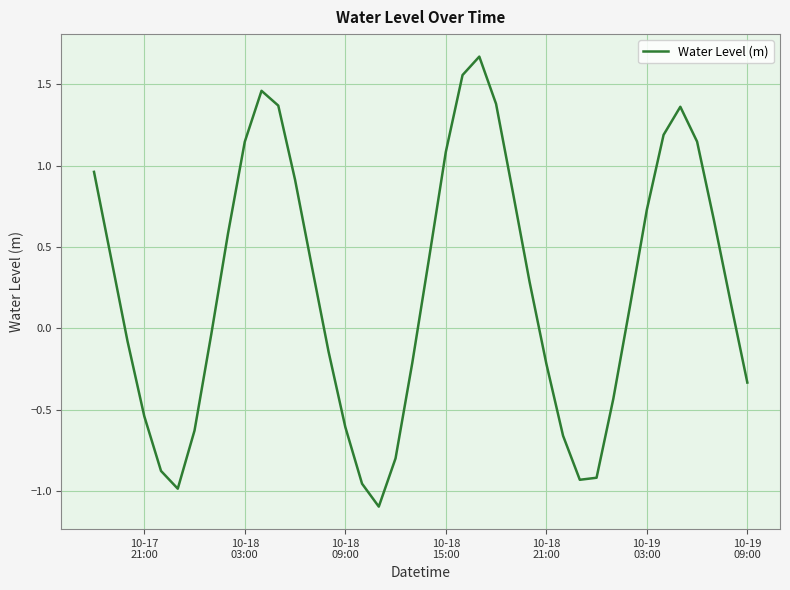

What is the minimum value shown in the chart?

-1.1